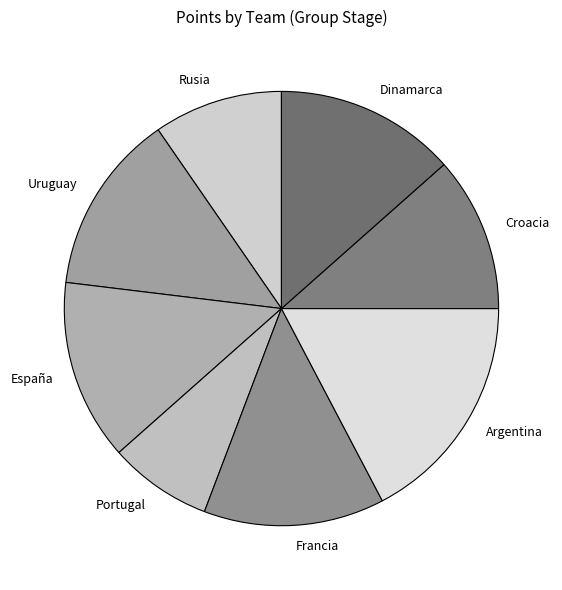

Is there any slice that represents more than half of the pie?

No